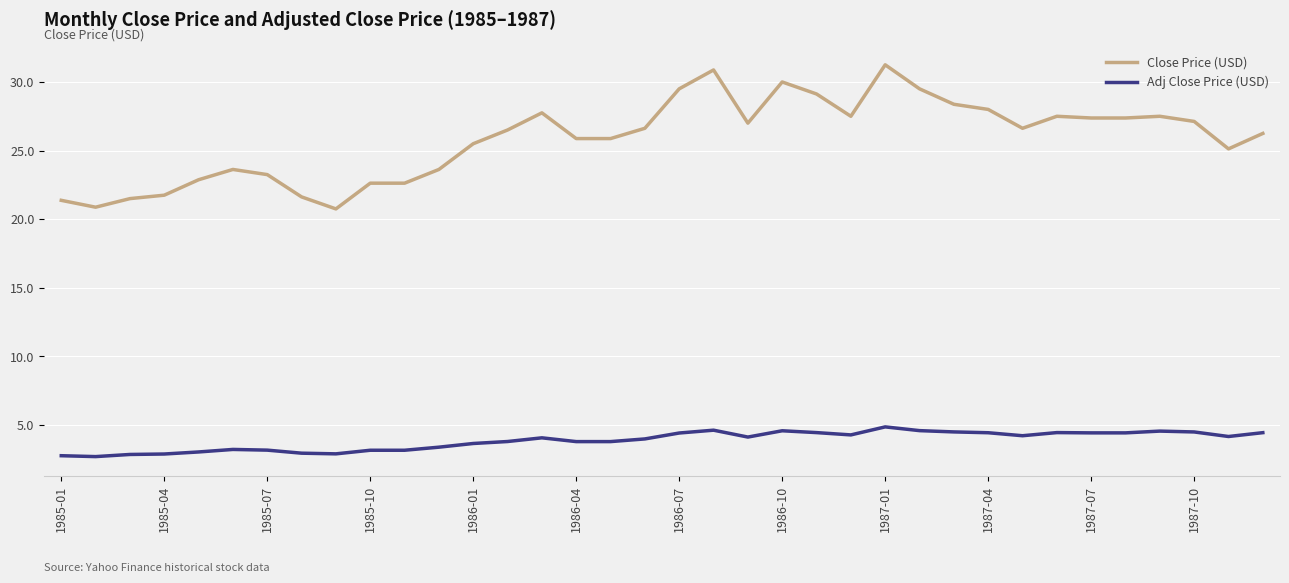

Which series has the largest total across all categories?

Close Price (USD)